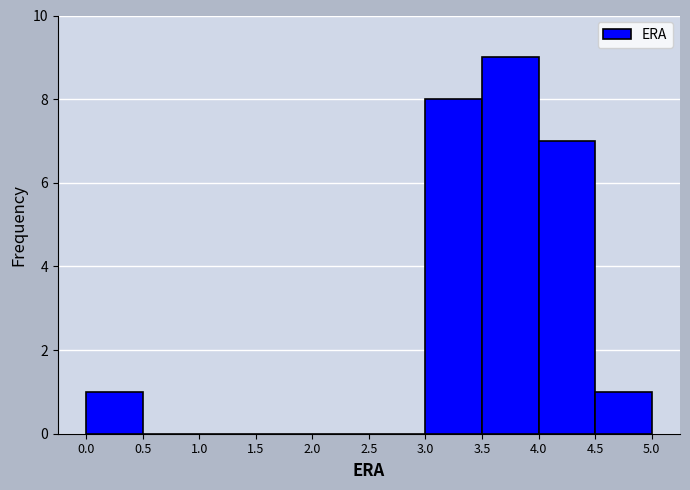

What is the height of the bar covering 3.0 to 3.5 on the x-axis? The values are not printed on the chart, so give them approximately, as read against the axis.

8